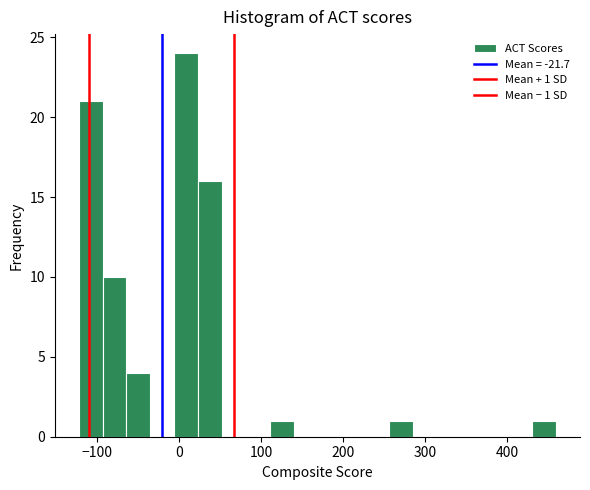

Read against the x-axis, roughly where is the centre of the tallest bar?

10